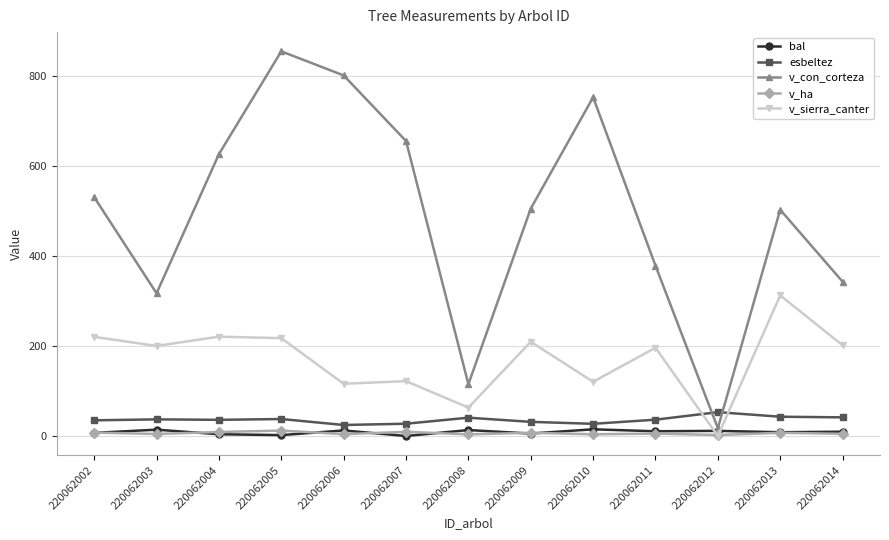

How many data points does each series have?

13